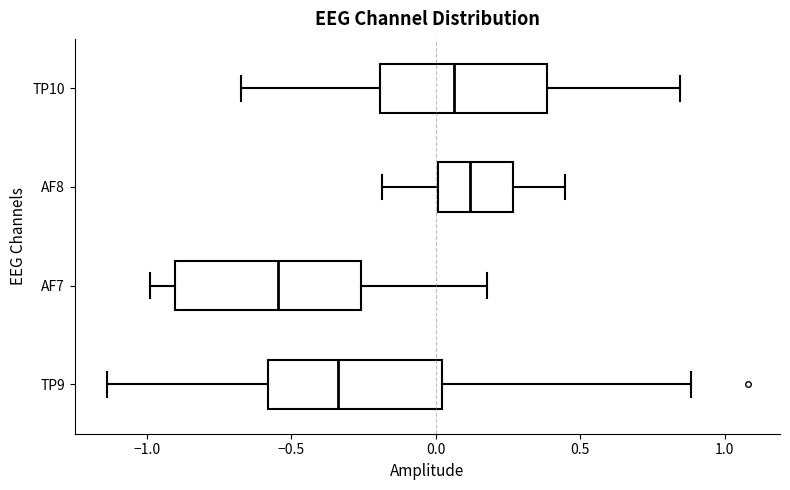

Which box has the furthest to the left median line?

AF7